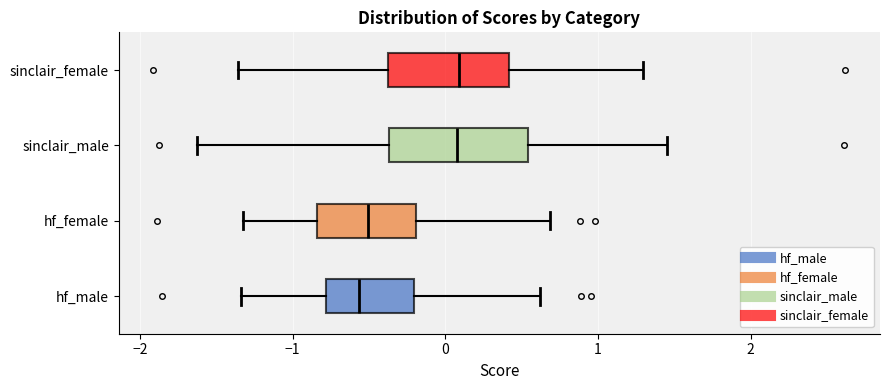

Reading bottom to top, transcribe this box plot: for each box, give where its median line is, the range the box spans, and where its two whiskers end, as read against the x-axis. The values are not printed on the chart, so give them approximately, as read against the axis.

hf_male: median -0.6, box -0.8 to -0.2, whiskers -1.3 to 0.6
hf_female: median -0.5, box -0.8 to -0.2, whiskers -1.3 to 0.7
sinclair_male: median 0.1, box -0.4 to 0.5, whiskers -1.6 to 1.4
sinclair_female: median 0.1, box -0.4 to 0.4, whiskers -1.4 to 1.3